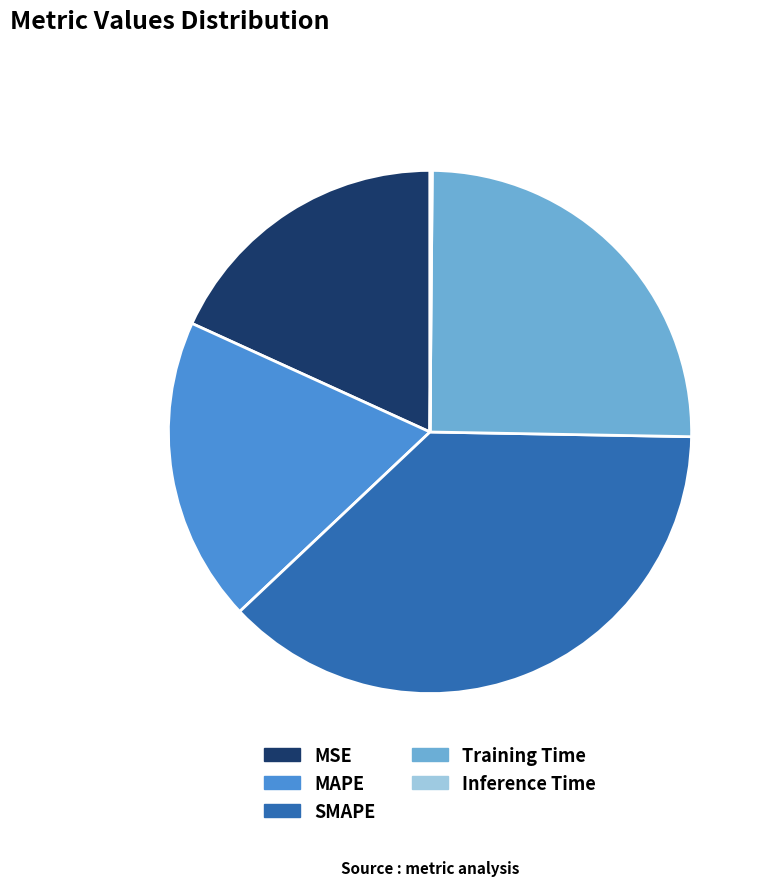

The MAPE slice represents 19% of the pie. True or false?

True